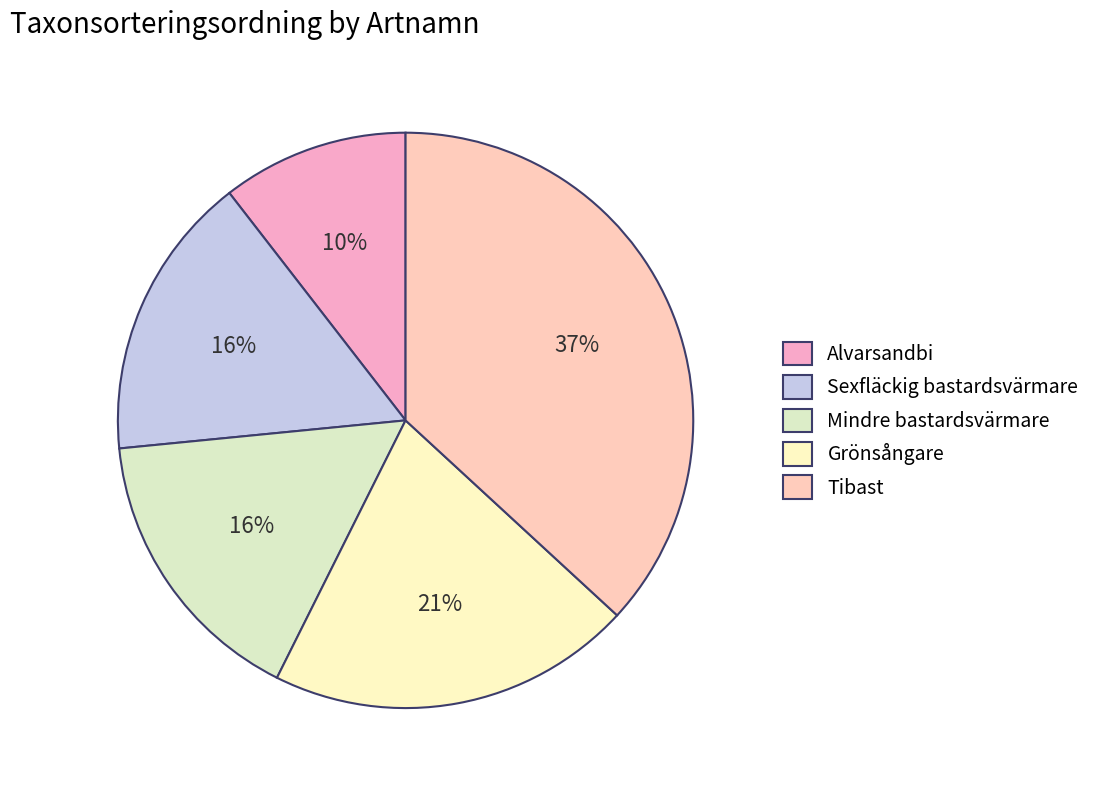

Which slice is the smallest?

Alvarsandbi